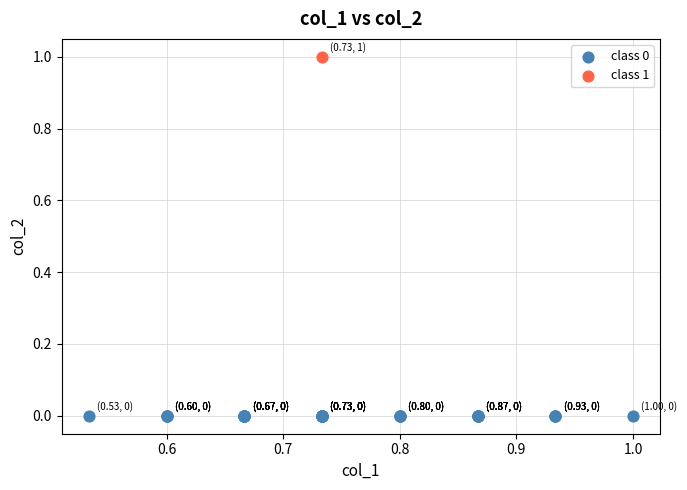

What are all the series names shown in the legend?

class 0, class 1